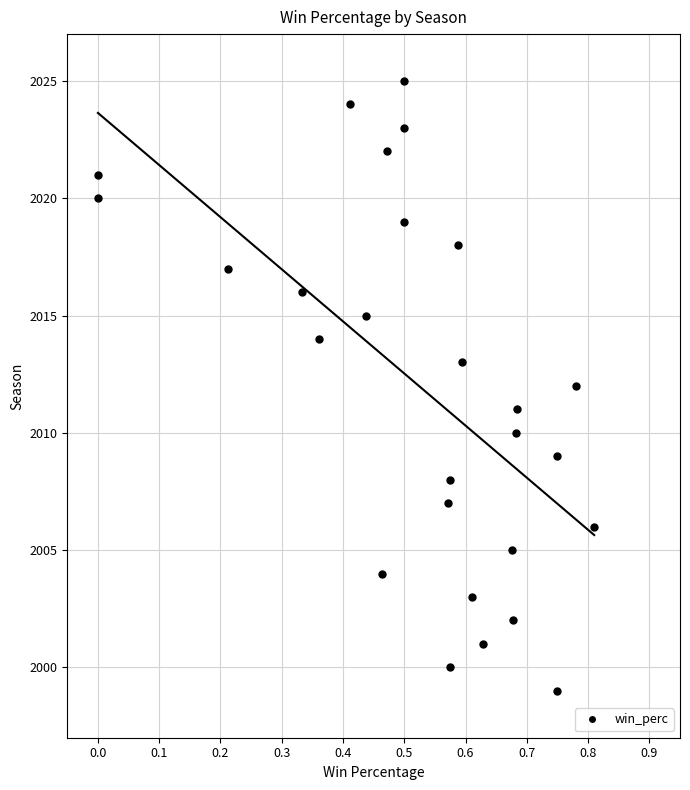

What is the range of Y values (max minus min)?

26